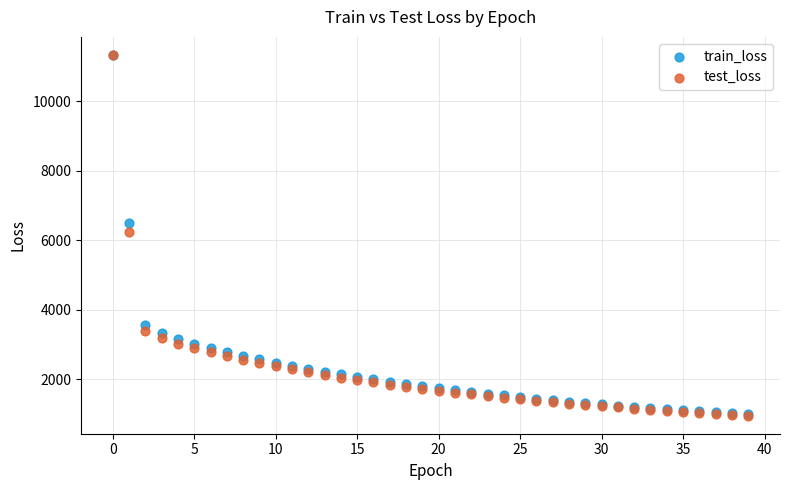

What are all the series names shown in the legend?

train_loss, test_loss